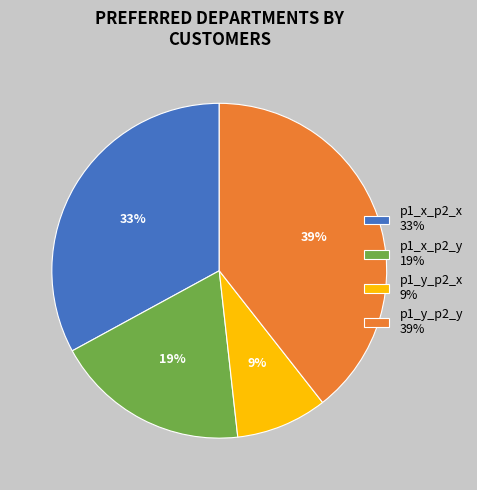

Which category has the smallest portion of the pie?

p1_y_p2_x